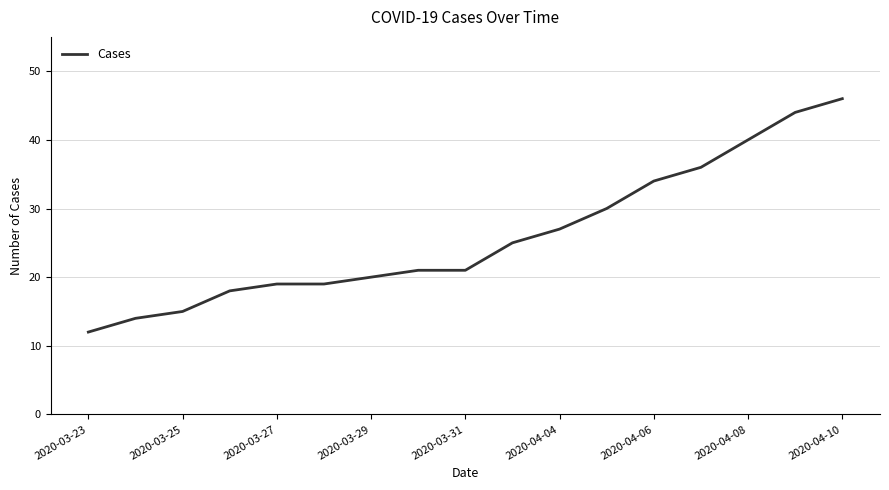

What is the smallest value displayed?

12